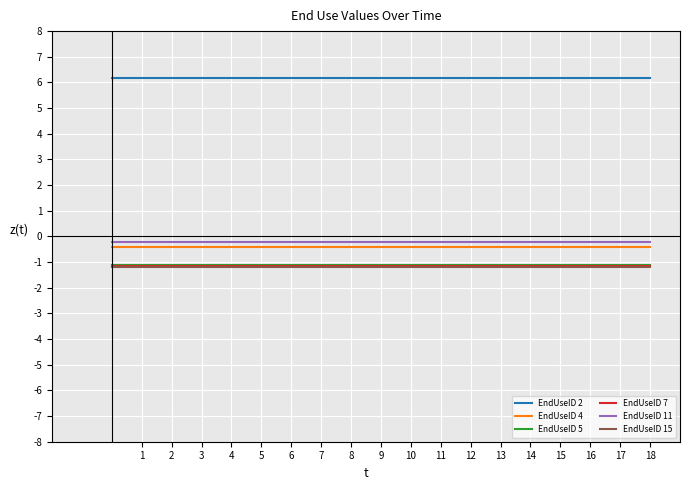

How many lines are shown in the chart?

6